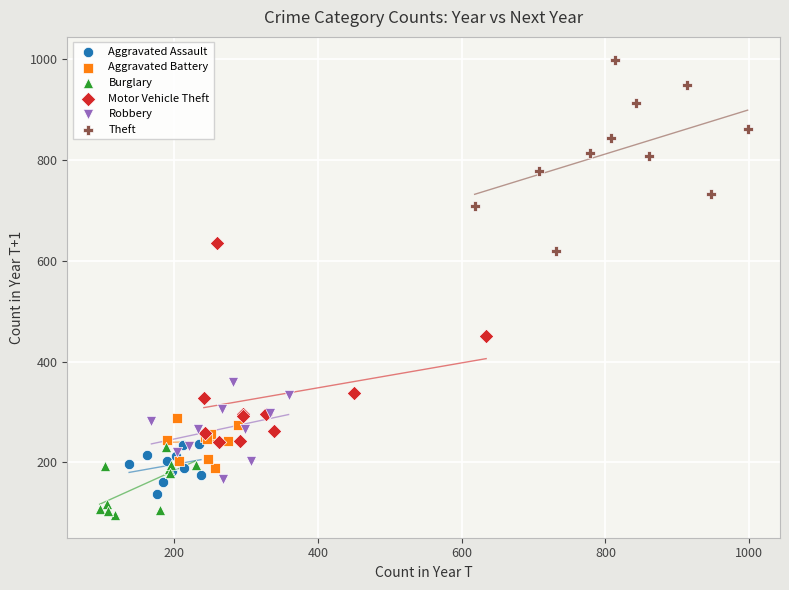

Which series has the widest spread of Y values?

Motor Vehicle Theft